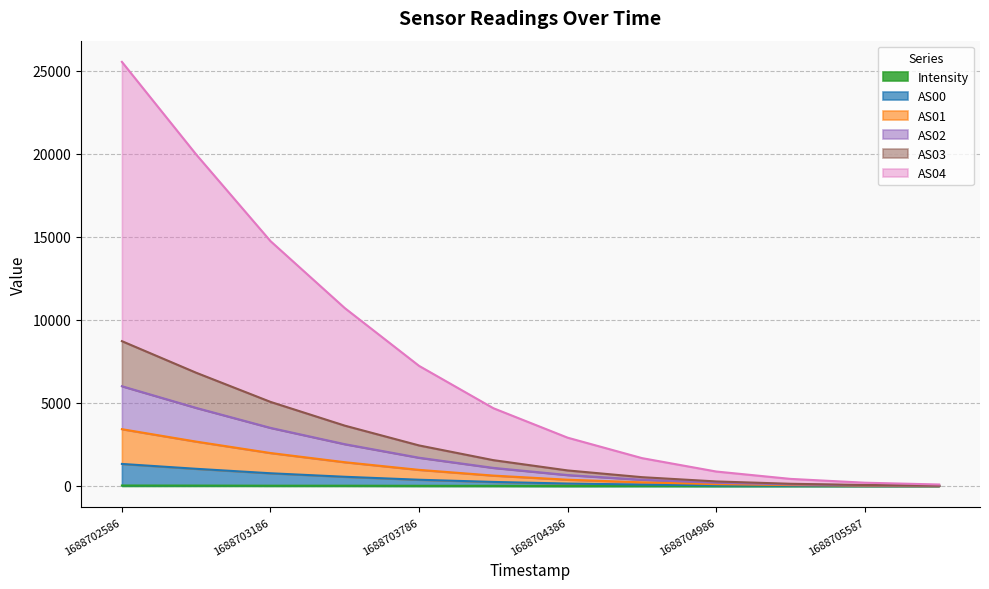

Is the value of Intensity at 1688704086 greater than the value of AS03 at 1688704386?

No